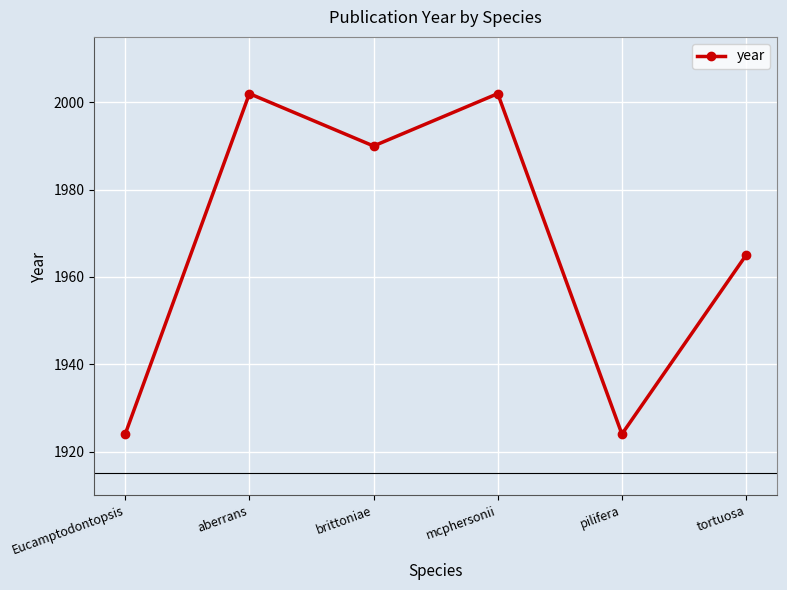

What is the difference between the second highest and minimum values?

78